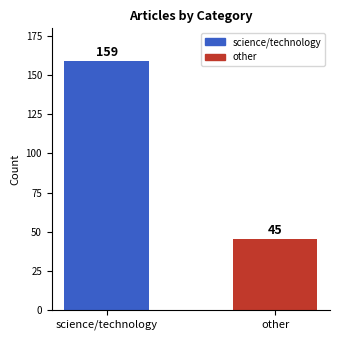

Reading left to right, extract all data points from this chart.

159	45